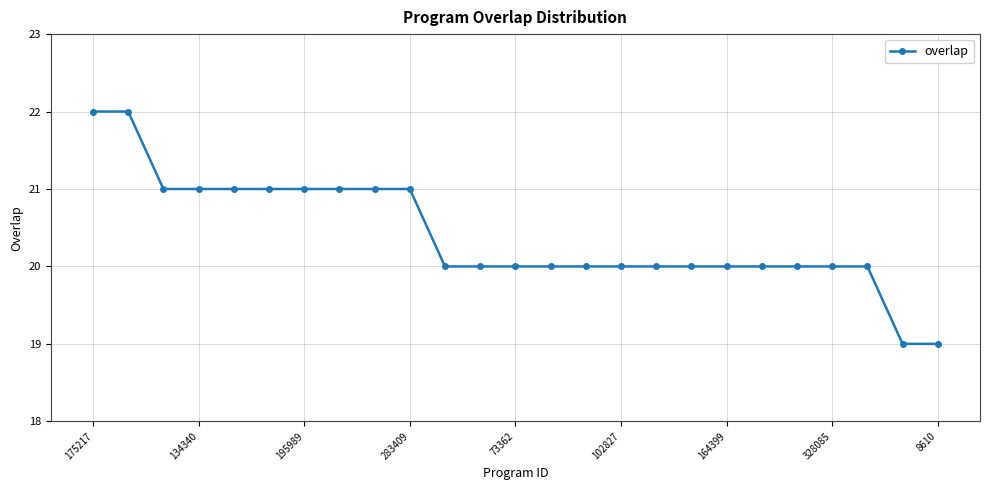

What is the maximum value shown in the chart?

22